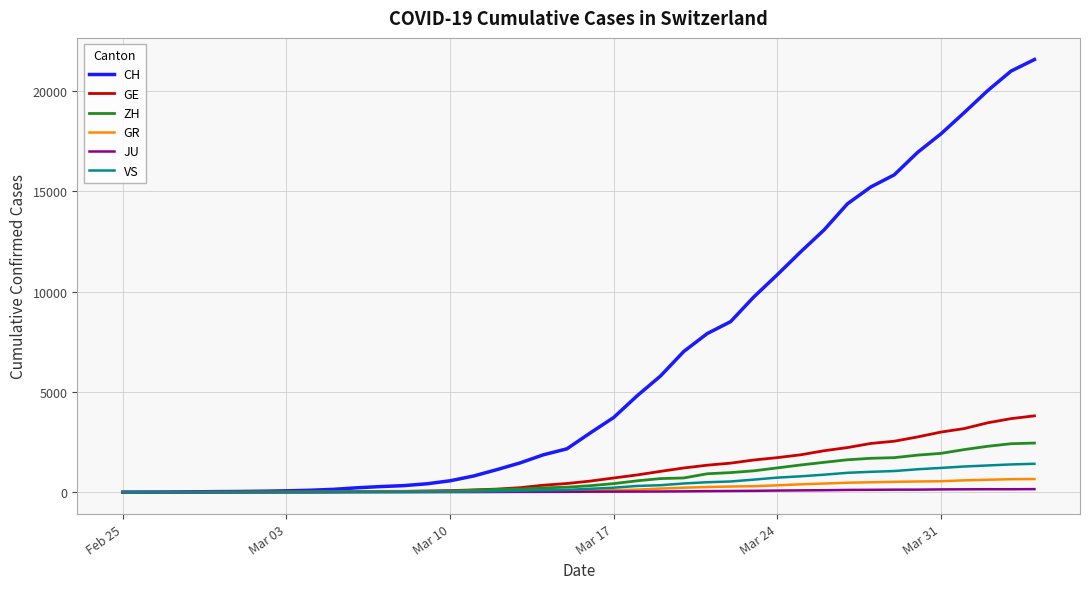

Which series has the largest total across all categories?

CH